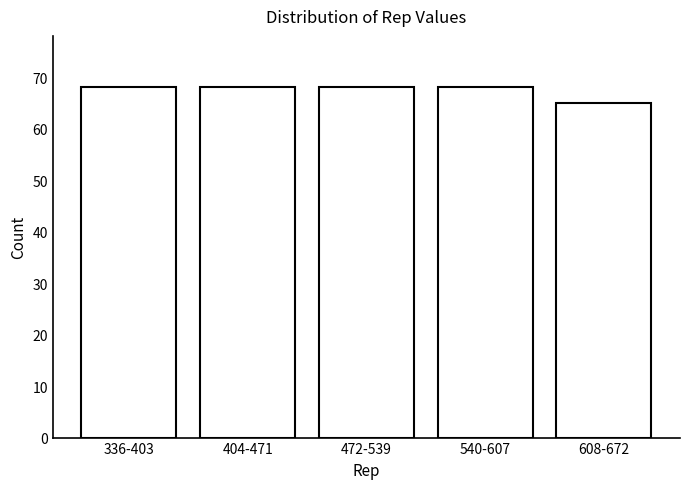

Reading left to right, what are all the values shown in this chart?

336-403=68	404-471=68	472-539=68	540-607=68	608-672=65